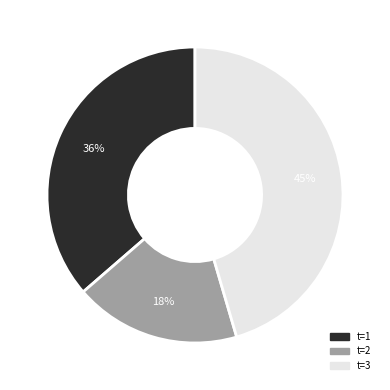

To the nearest percent, what is the average slice percentage?

33%